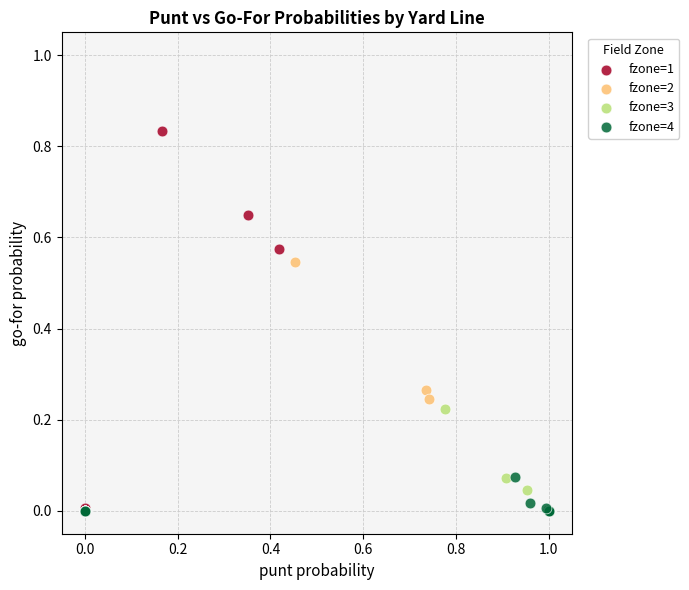

What are all the series names shown in the legend?

fzone=1, fzone=2, fzone=3, fzone=4